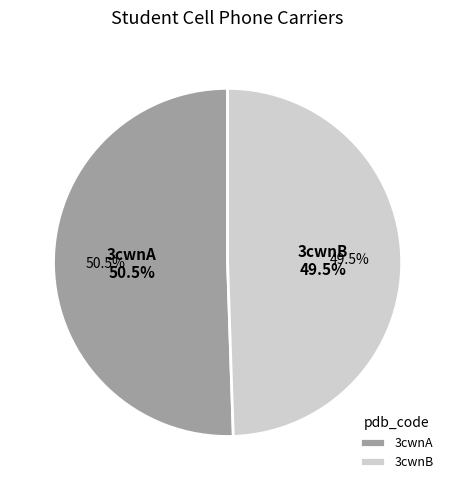

Rank the categories by value from lowest to highest.

3cwnB, 3cwnA